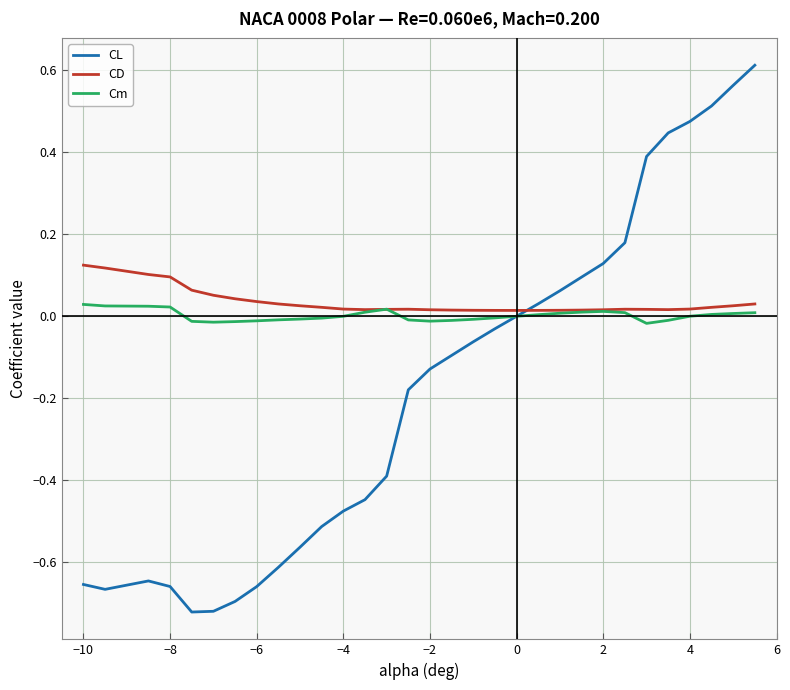

Rank the series by their average value, from highest to lowest.

CD, Cm, CL